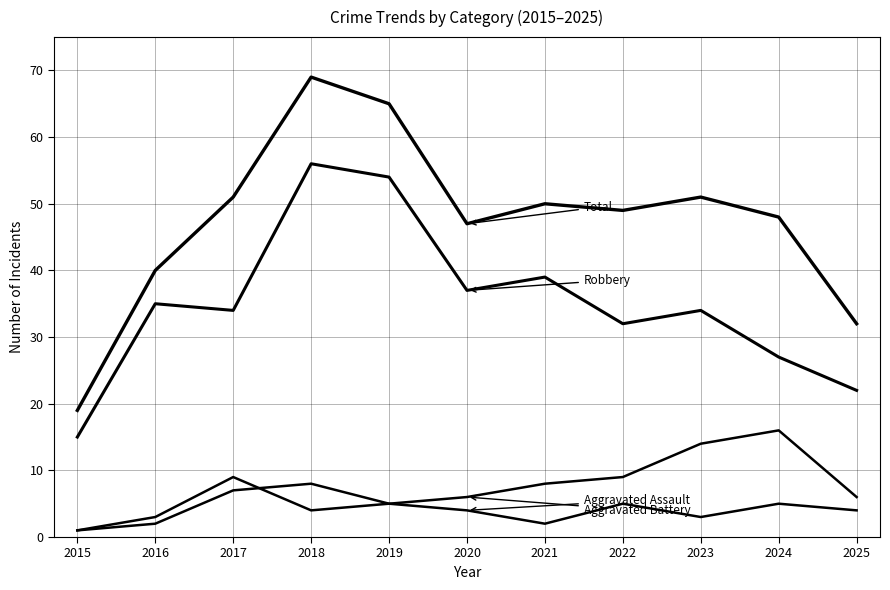

What is the smallest value displayed?

1